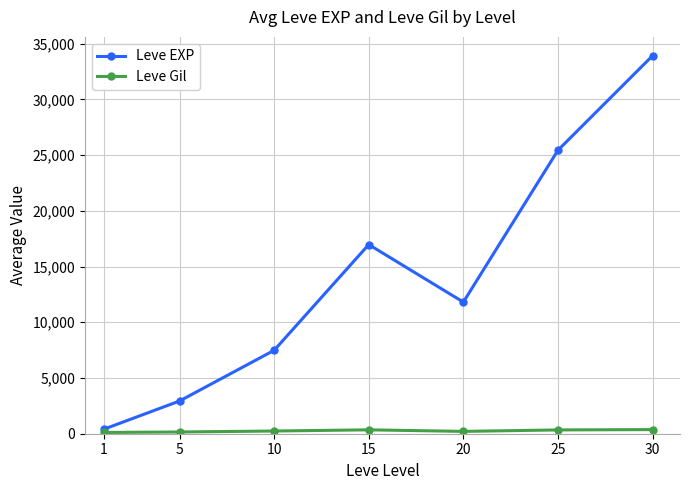

Which series changed the most between 1 and 30?

Leve EXP